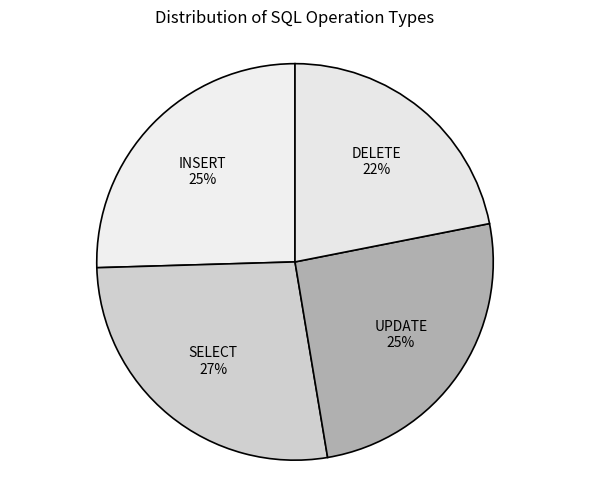

Between SELECT and DELETE, which is larger?

SELECT